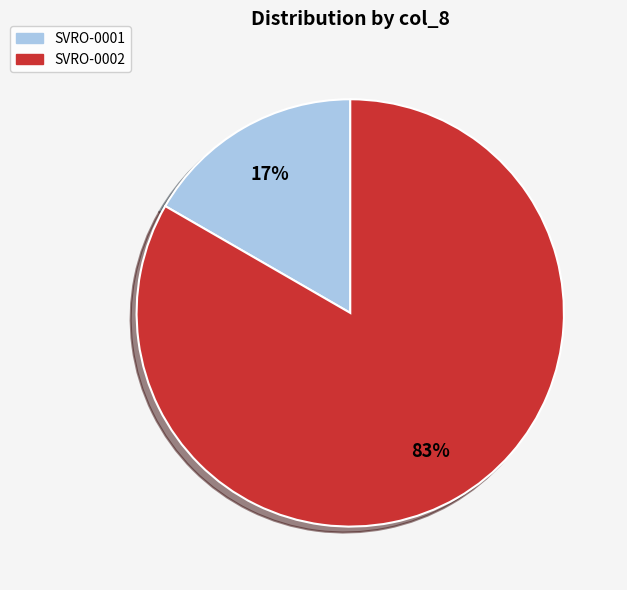

Rank the categories by value from lowest to highest.

SVRO-0001, SVRO-0002